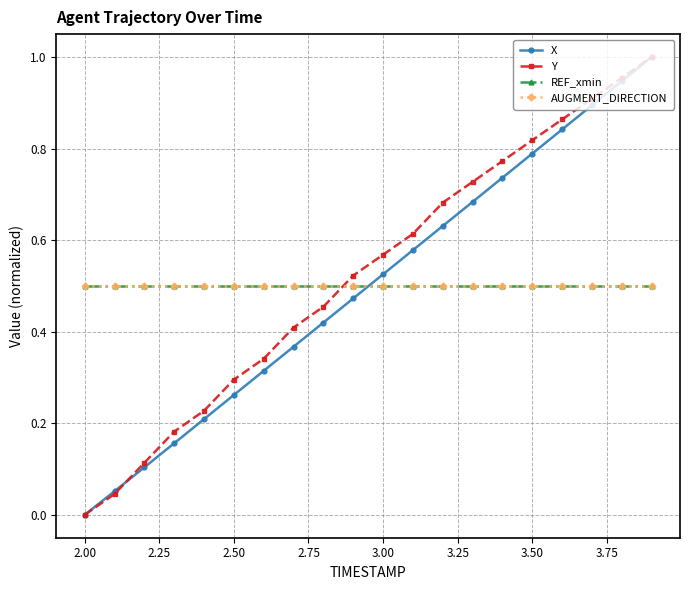

Which series ends up on top after the final intersection of REF_xmin and X?

X